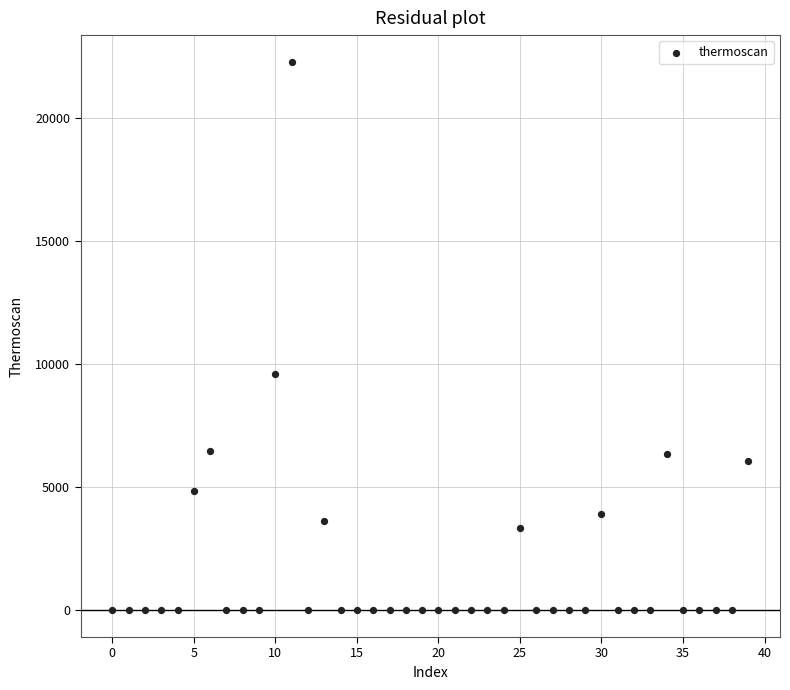

What is the range of Y values (max minus min)?

22249.9